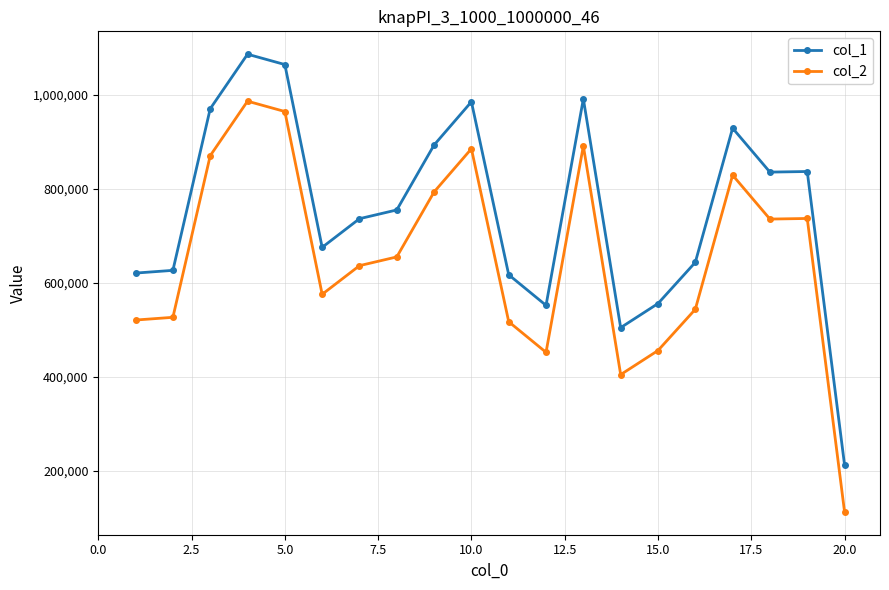

True or false: col_1 has more than 1 interior local peaks.

True